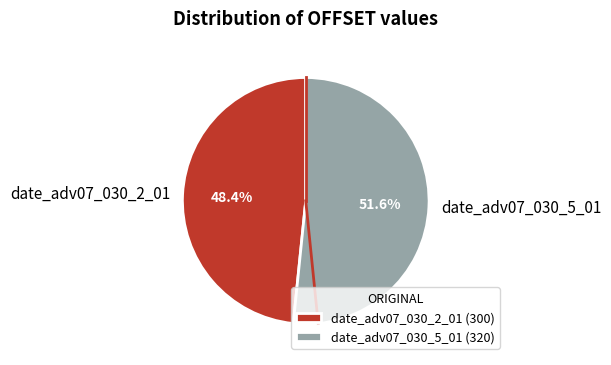

To the nearest percent, what portion does date_adv07_030_5_01 represent?

52%